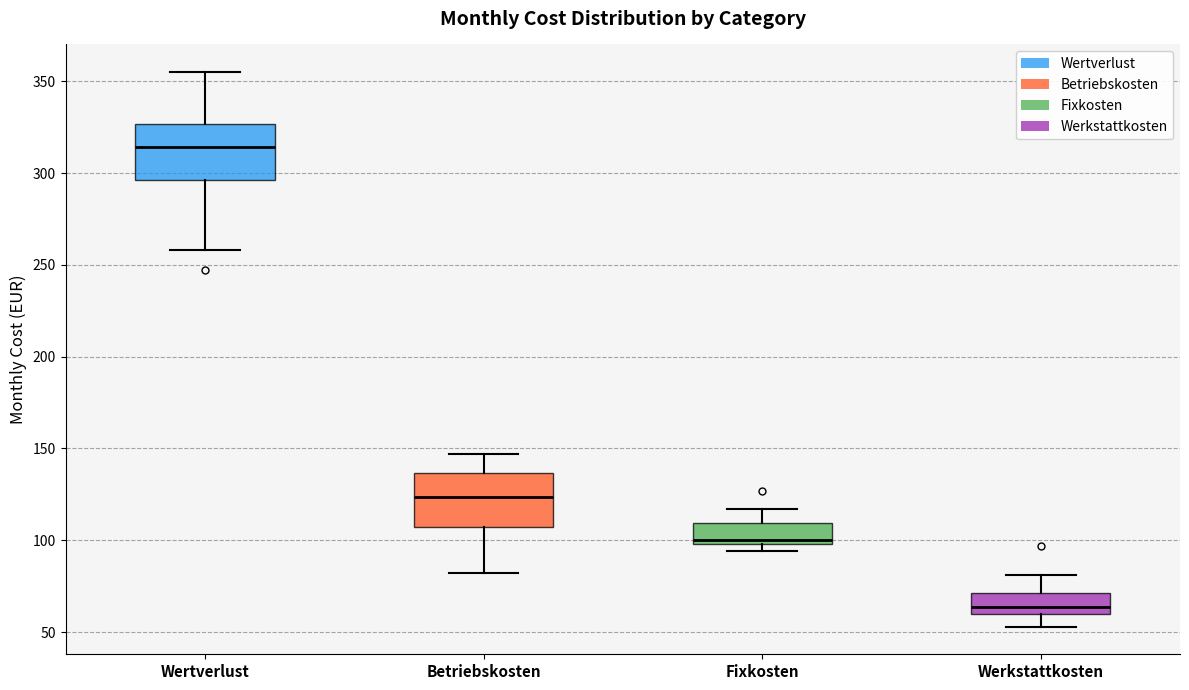

Where is the lower edge of the box for Betriebskosten on the y-axis? The values are not printed on the chart, so give them approximately, as read against the axis.

105